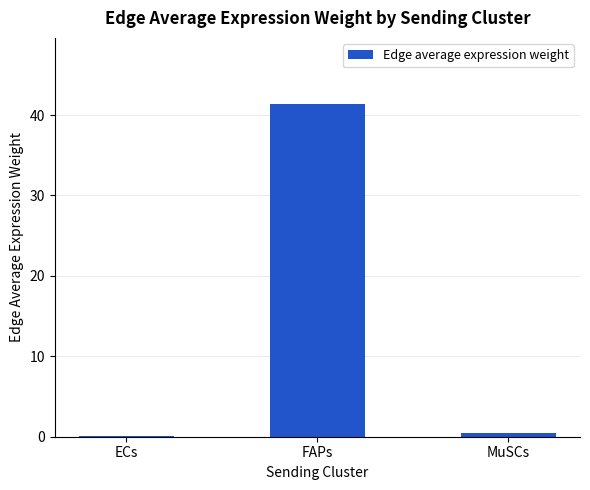

Reading left to right, list all the values displayed in this chart.

ECs=0.1	FAPs=41.3	MuSCs=0.4